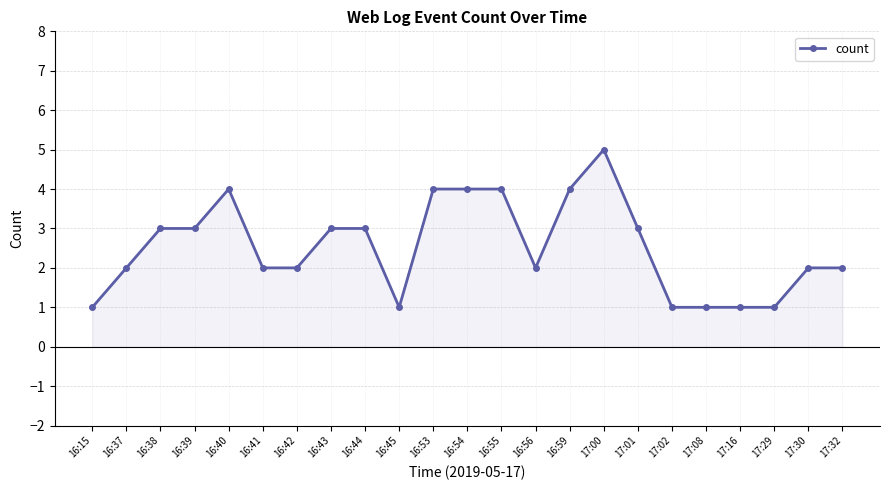

Reading left to right, extract all data points from this chart.

16:15=1	16:37=2	16:38=3	16:39=3	16:40=4	16:41=2	16:42=2	16:43=3	16:44=3	16:45=1	16:53=4	16:54=4	16:55=4	16:56=2	16:59=4	17:00=5	17:01=3	17:02=1	17:08=1	17:16=1	17:29=1	17:30=2	17:32=2